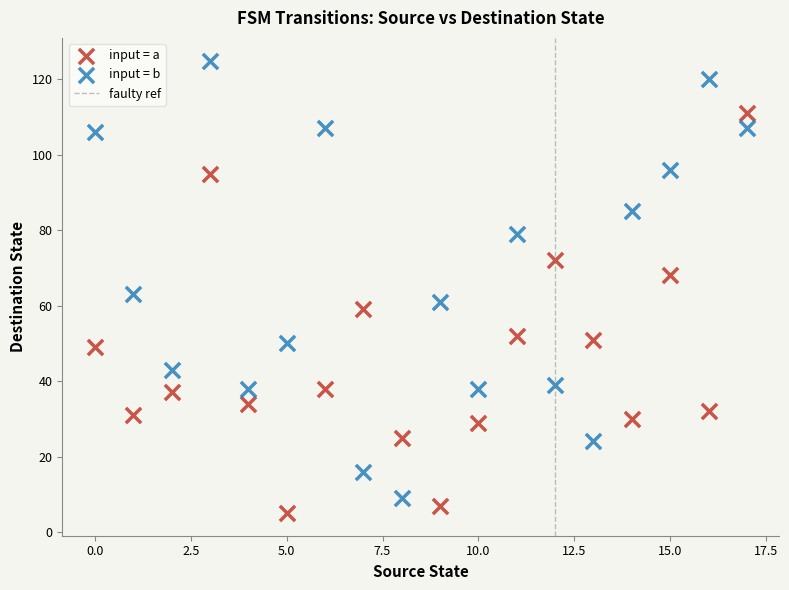

Across all data points, what is the range of Y values (max minus min)?

120